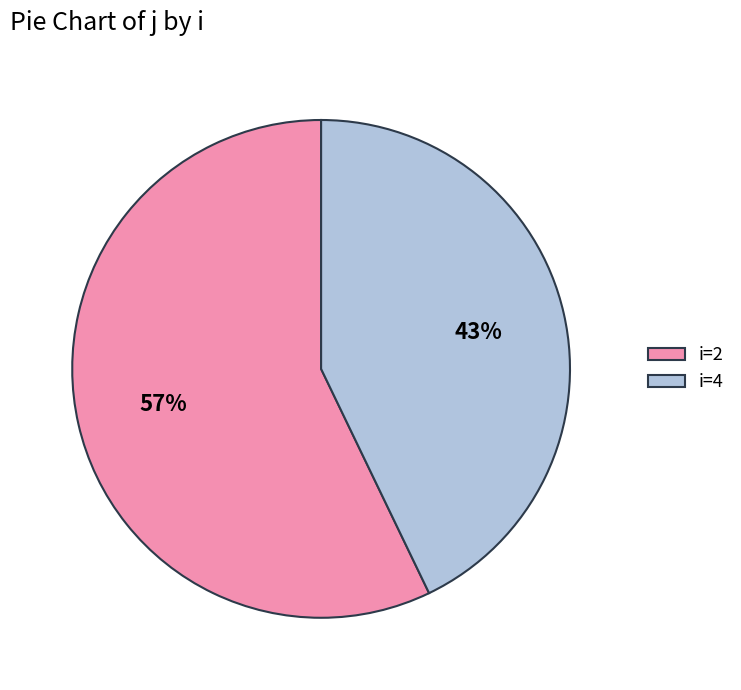

Which slice is the largest?

i=2